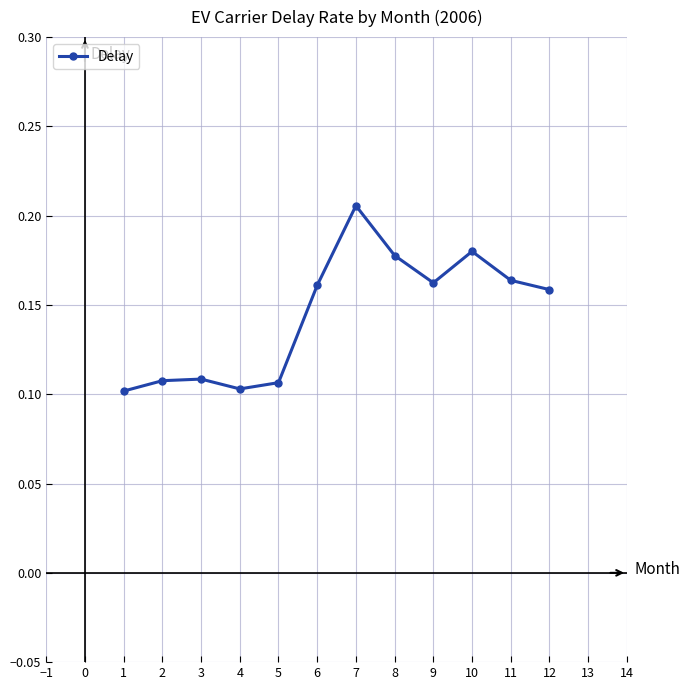

At which category does the chart reach its peak across all series?

7